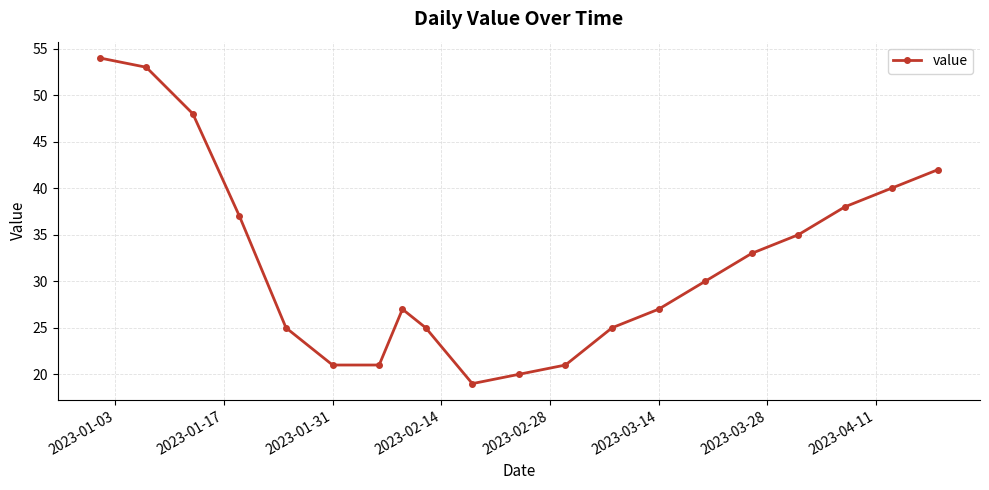

What is the value of the 7th point from the left?

21